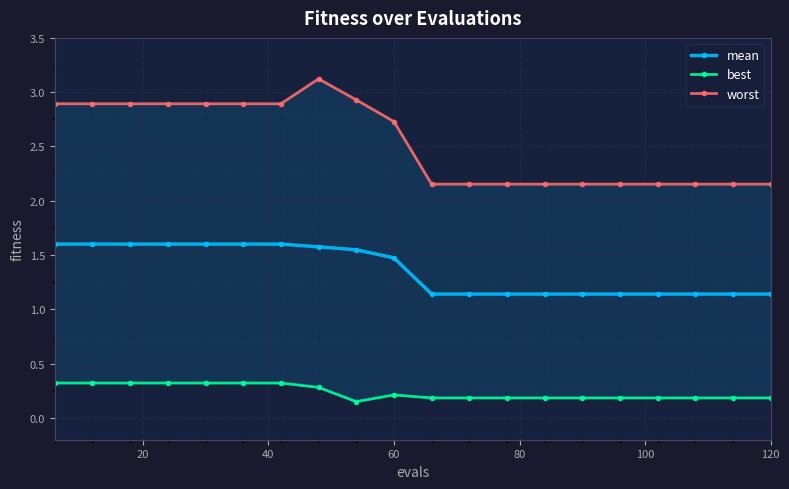

Count the mean values in the range 1 to 2.

20